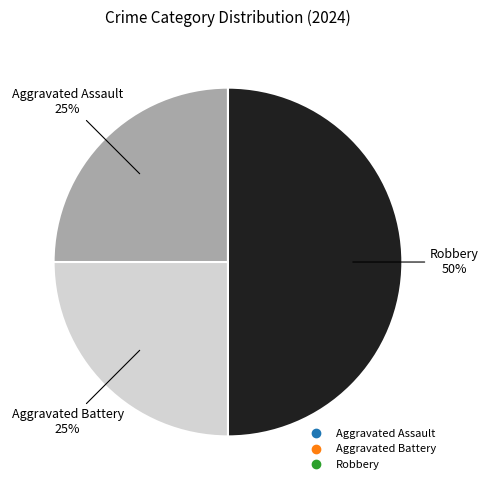

To the nearest percent, what is the difference between the largest and smallest slice percentages?

25%